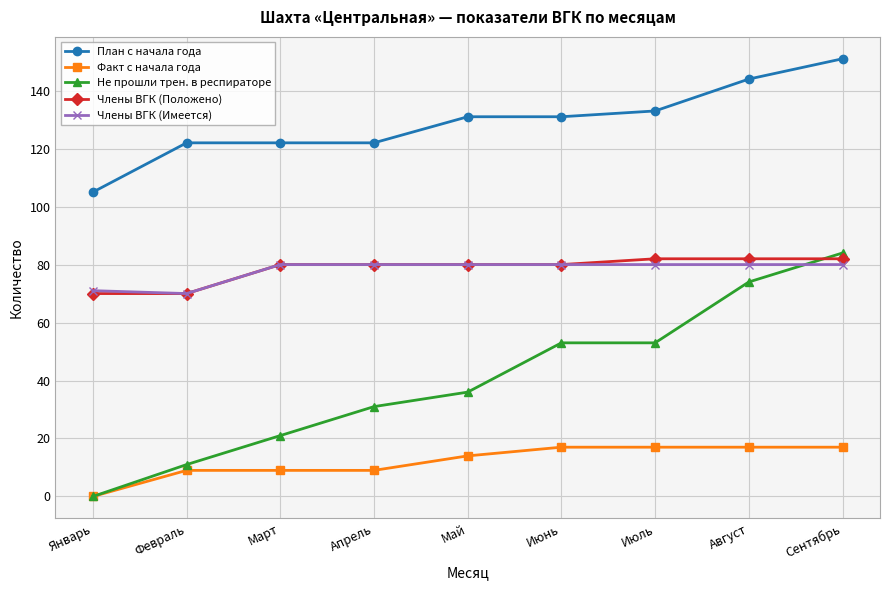

How many Факт с начала года values are between 9 and 17?

8